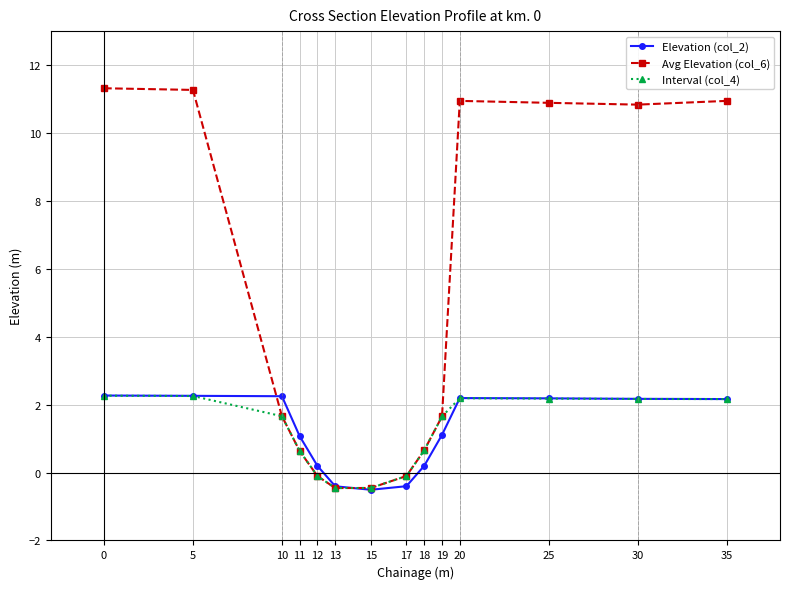

How many interior local valleys does the Avg Elevation (col_6) series have?

2